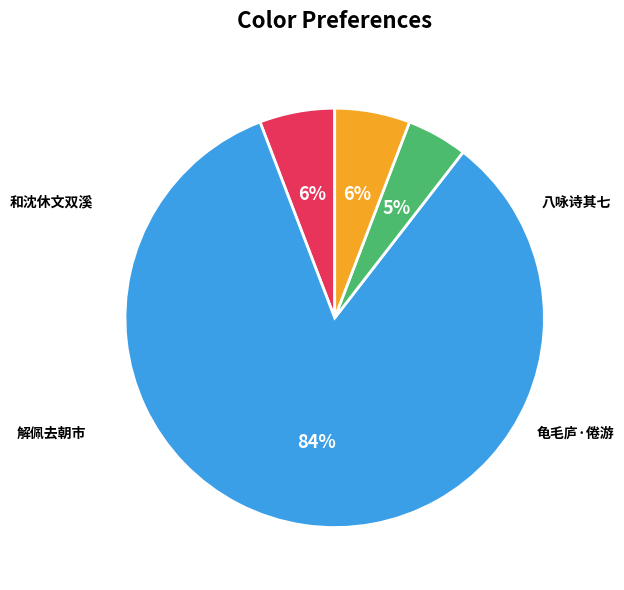

Count the number of slices in the pie.

4